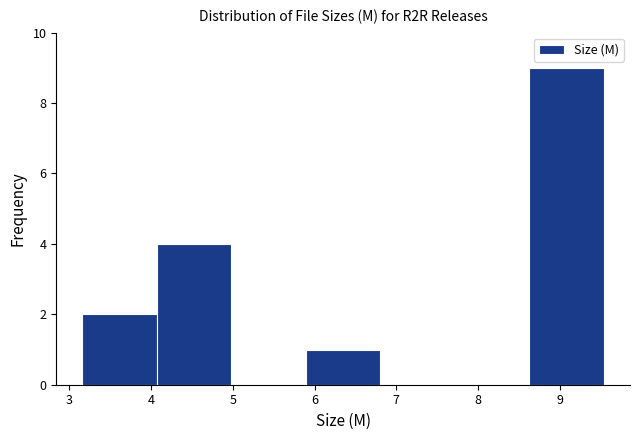

Reading left to right, transcribe this chart: for each bar, give the range it covers on the x-axis and its height. Neither the bar edges nor the heights are printed on the chart, so give them approximately, as read against the axes.

3.2 to 4.1: 2
4.1 to 5.0: 4
5.0 to 5.9: 0
5.9 to 6.8: 1
6.8 to 7.7: 0
7.7 to 8.6: 0
8.6 to 9.5: 9